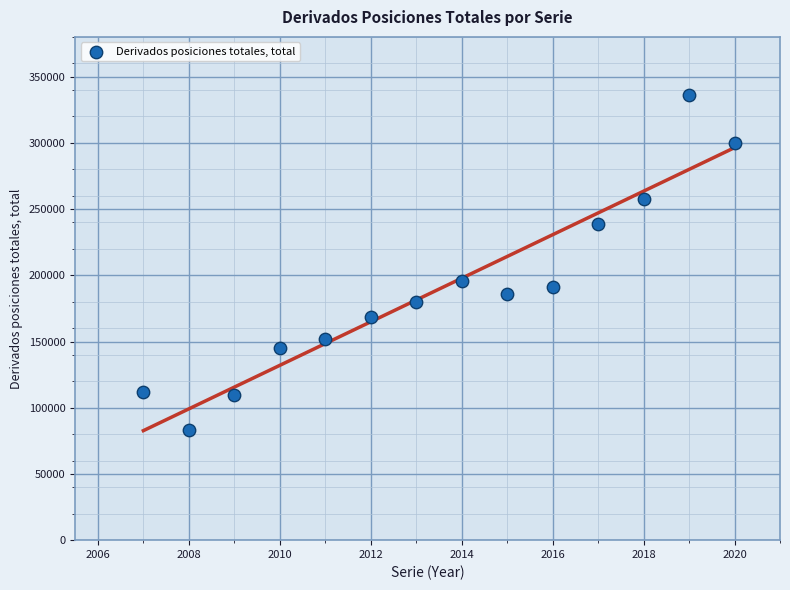

What Y value in the scatter plot is closest to 209690?

195357